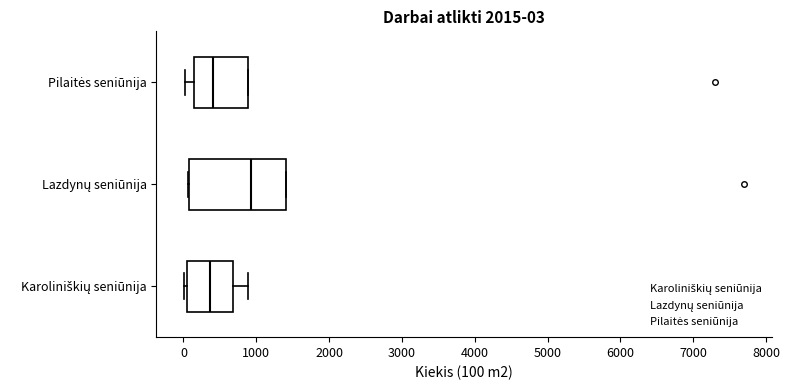

Which box is the widest, from its left edge to its right edge?

Lazdynų seniūnija